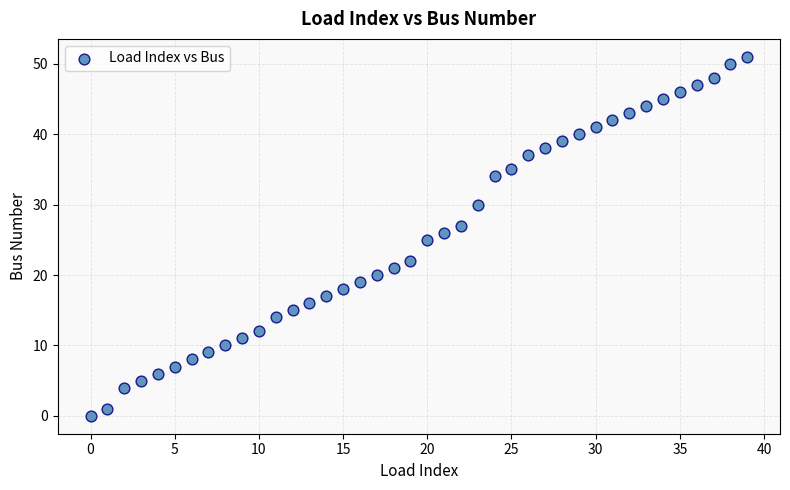

What is the range of Y values (max minus min)?

51